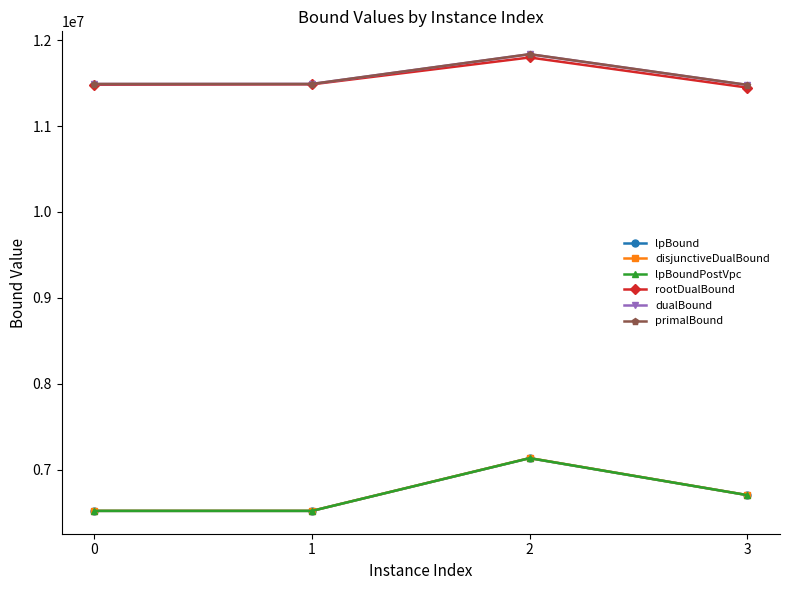

Which series has the widest spread of values?

disjunctiveDualBound